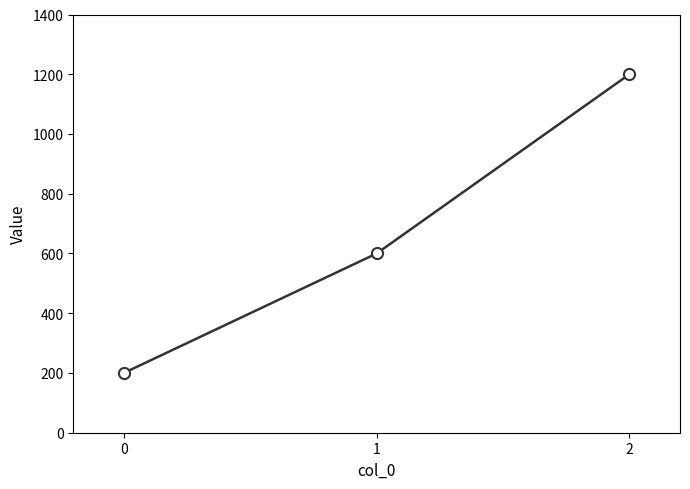

Reading left to right, transcribe all the data shown in this chart.

200	600	1200